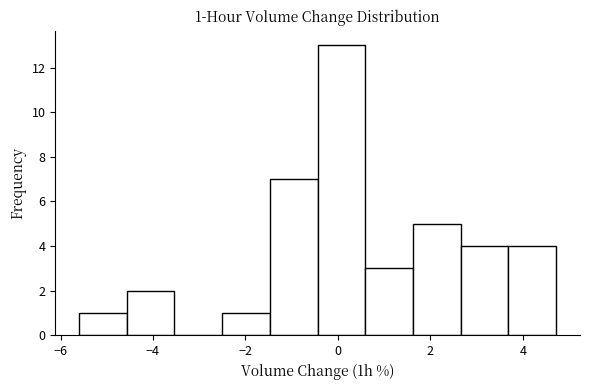

Over which range of the x-axis is the bar tallest?

-0.4 to 0.6